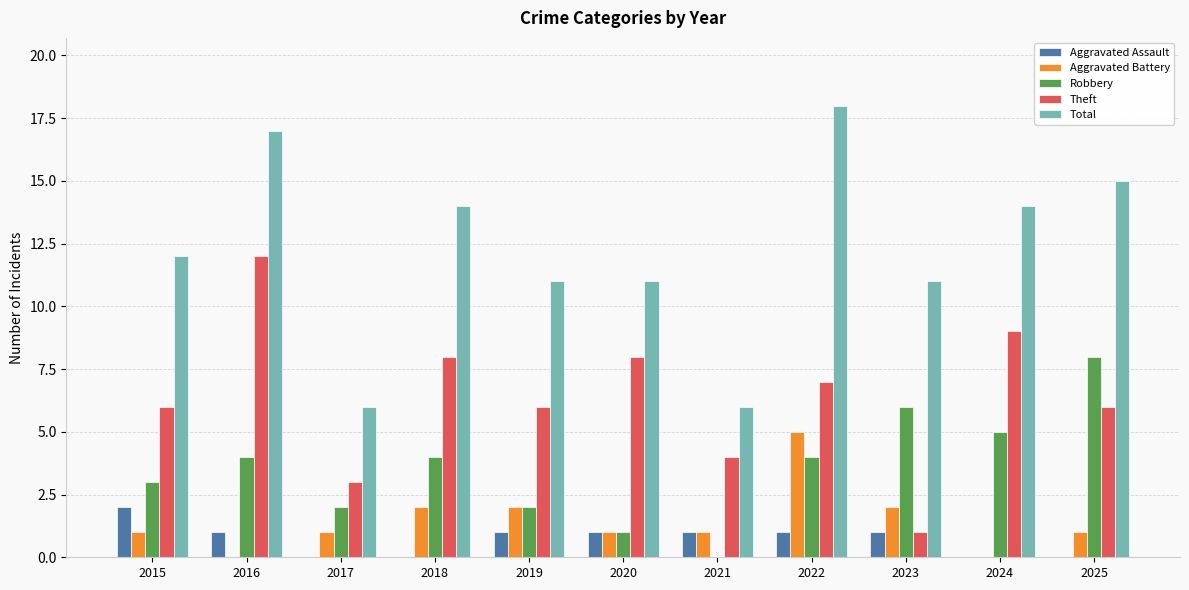

Between 2020 and 2024, which series saw the biggest shift?

Robbery